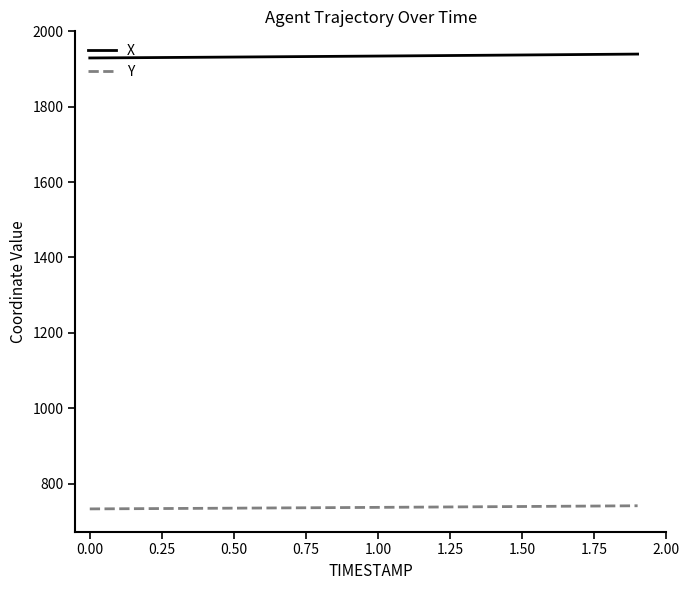

Which series has the largest total across all categories?

X